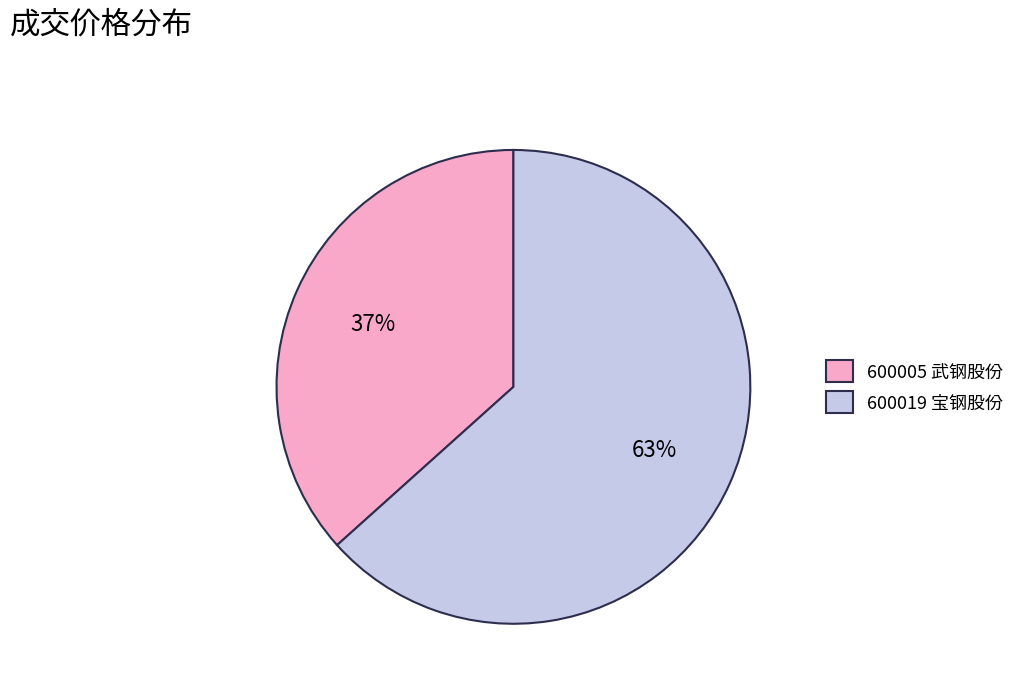

To the nearest percent, what is the combined percentage of 600019 宝钢股份 and 600005 武钢股份?

100%